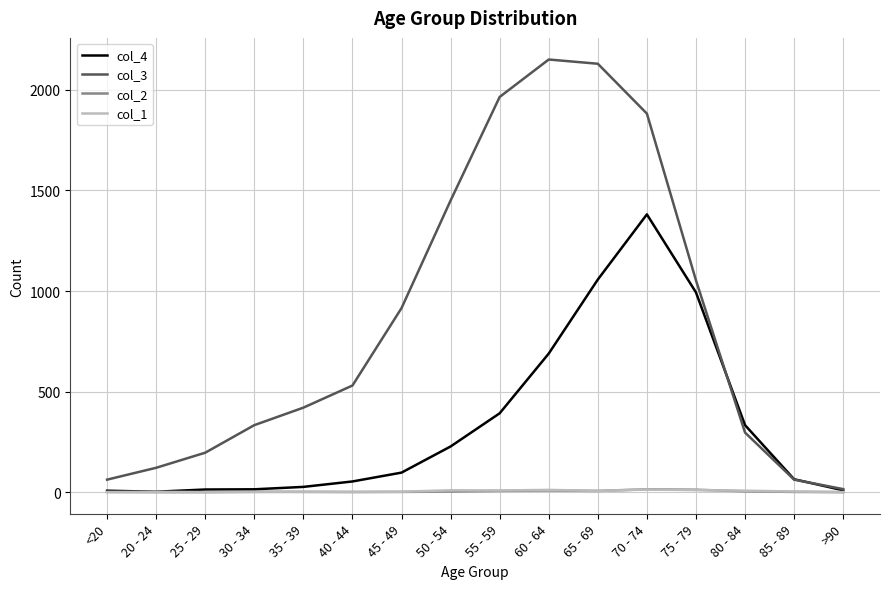

Which category has the highest value in the col_4 series?

70 - 74